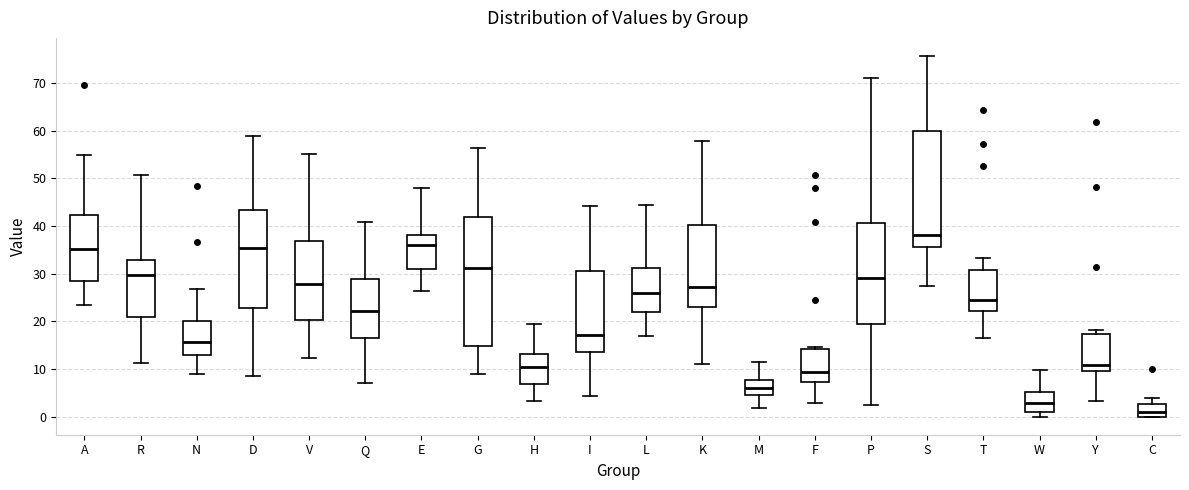

Reading left to right, transcribe this box plot: for each box, give where its median line is, the range the box spans, and where its two whiskers end, as read against the y-axis. The values are not printed on the chart, so give them approximately, as read against the axis.

A: median 35, box 28 to 42, whiskers 23 to 55
R: median 30, box 21 to 33, whiskers 11 to 51
N: median 16, box 13 to 20, whiskers 9 to 27
D: median 35, box 23 to 43, whiskers 9 to 59
V: median 28, box 20 to 37, whiskers 12 to 55
Q: median 22, box 16 to 29, whiskers 7 to 41
E: median 36, box 31 to 38, whiskers 26 to 48
G: median 31, box 15 to 42, whiskers 9 to 56
H: median 10, box 7 to 13, whiskers 3 to 19
I: median 17, box 13 to 30, whiskers 4 to 44
L: median 26, box 22 to 31, whiskers 17 to 44
K: median 27, box 23 to 40, whiskers 11 to 58
M: median 6, box 4 to 8, whiskers 2 to 11
F: median 9, box 7 to 14, whiskers 3 to 15
P: median 29, box 19 to 41, whiskers 2 to 71
S: median 38, box 36 to 60, whiskers 27 to 76
T: median 24, box 22 to 31, whiskers 17 to 33
W: median 3, box 1 to 5, whiskers 0 to 10
Y: median 11, box 10 to 17, whiskers 3 to 18
C: median 1, box 0 to 3, whiskers 0 to 4